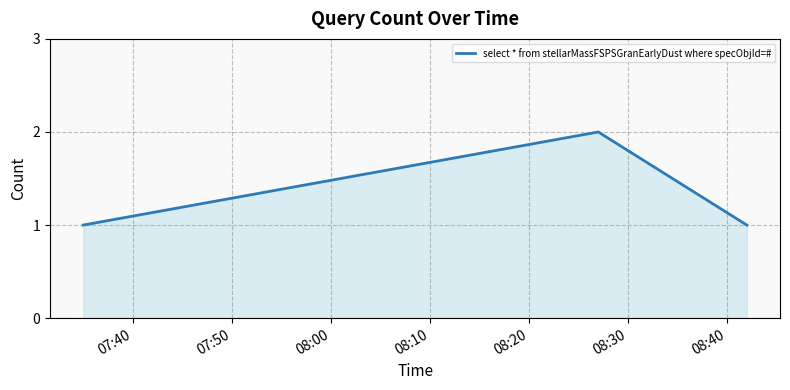

What is the sum of all values?

4